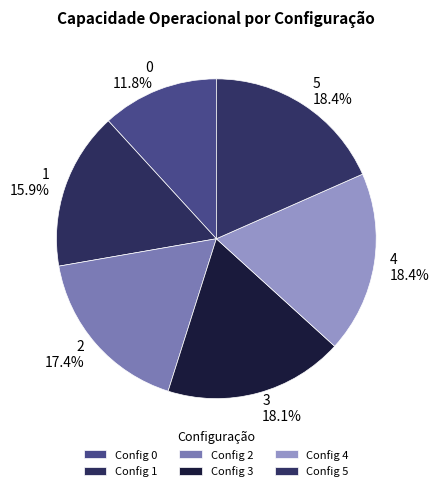

How many slices are in this pie chart?

6